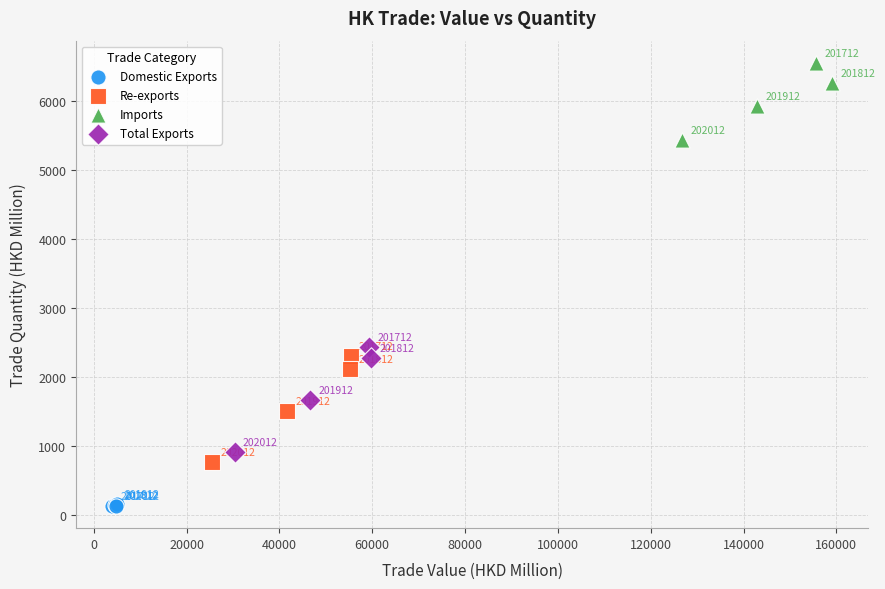

Which series has the widest spread of Y values?

Re-exports